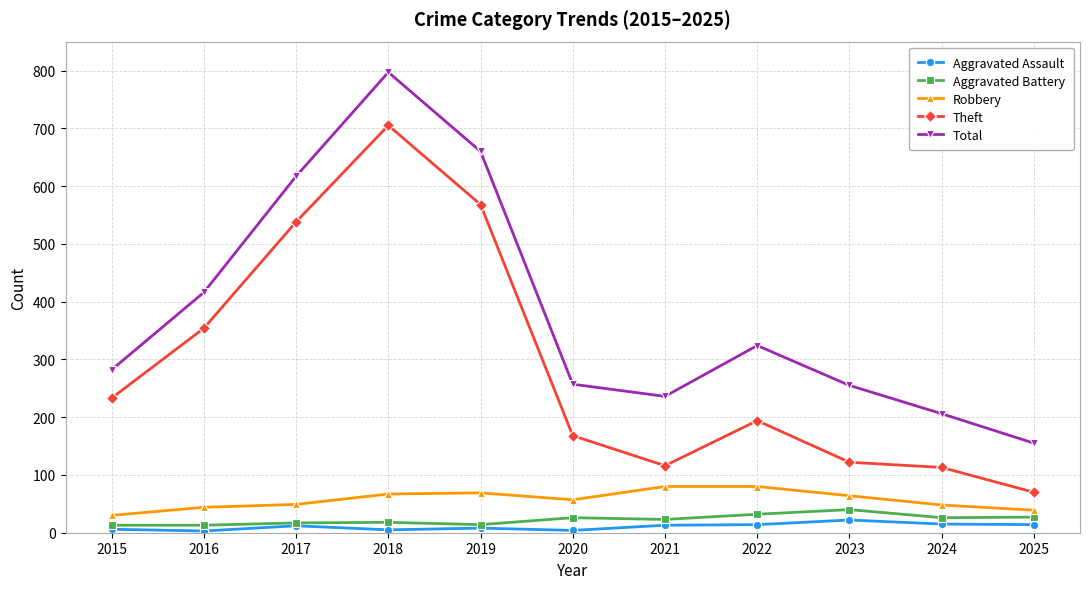

The Robbery series shows 73 at 2016. True or false?

False